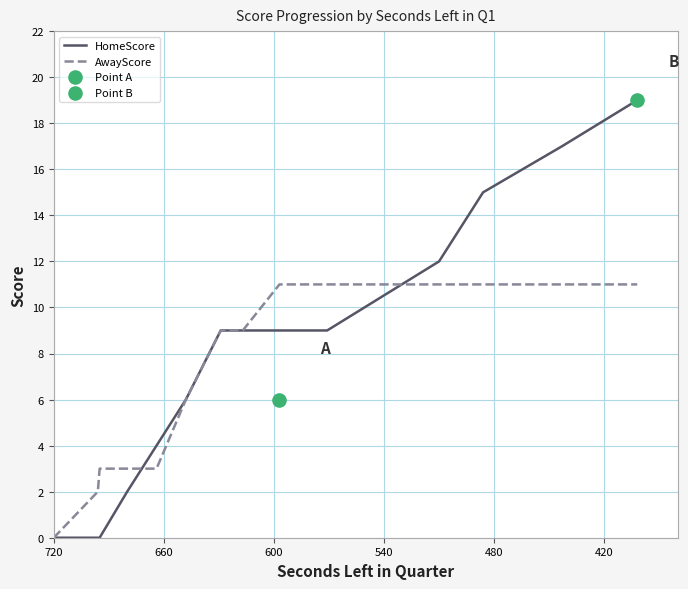

Which series has the largest total across all categories?

HomeScore